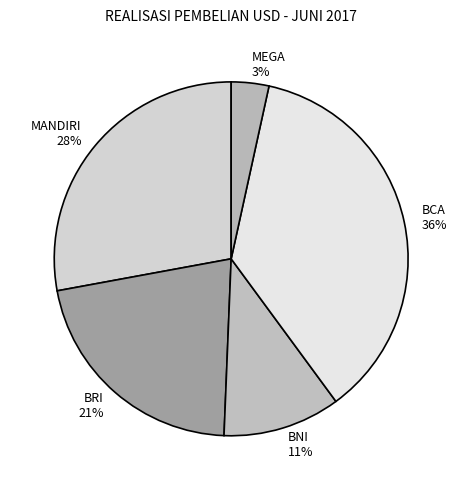

Is there a majority slice in this chart?

No